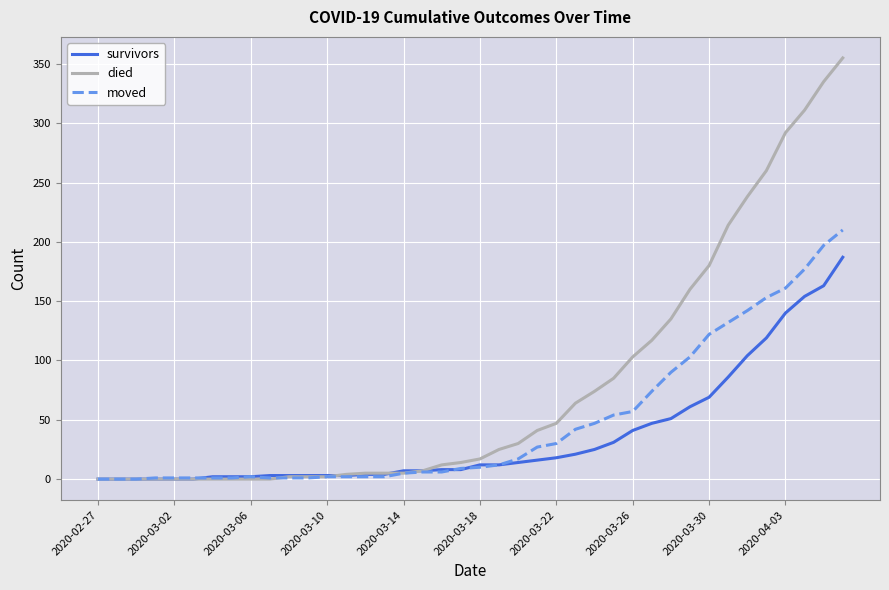

Which series has the widest spread of values?

died